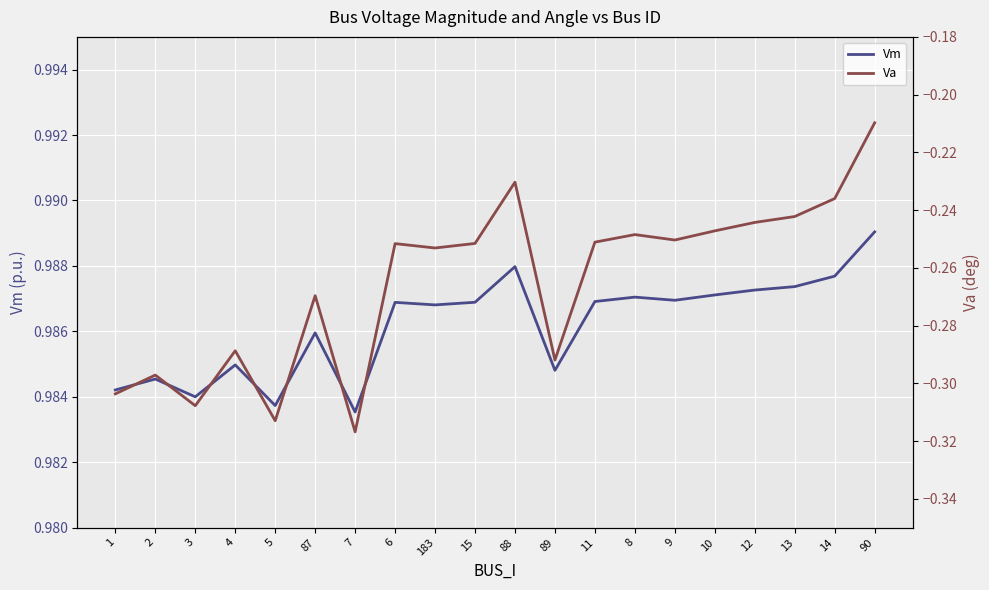

How many series are shown in this chart?

2